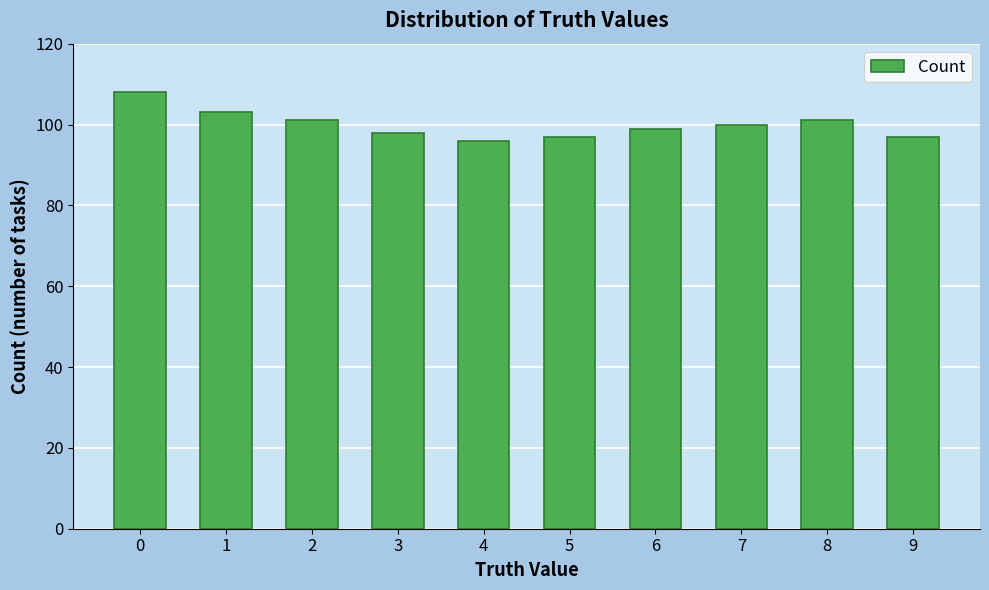

True or false: the data shows 168 at 6.

False